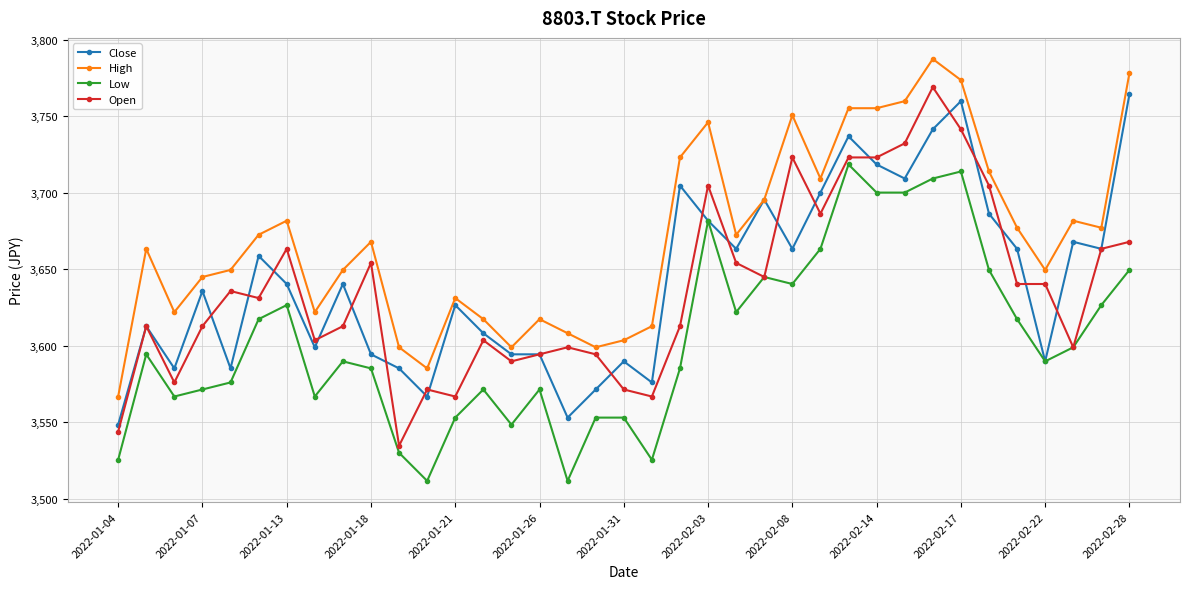

What is the value of the High point at the 11th from the left?

3599.1